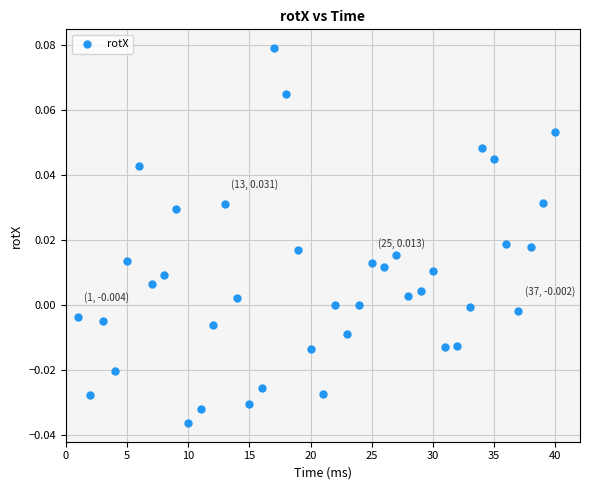

What is the range of X values (max minus min)?

39.0